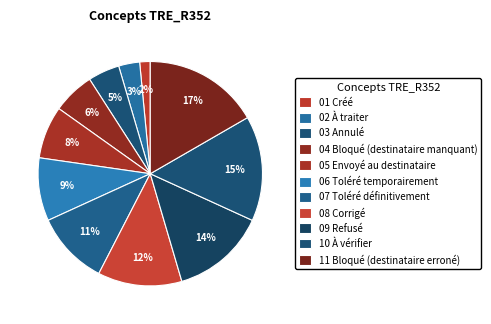

How many slices are in this pie chart?

11